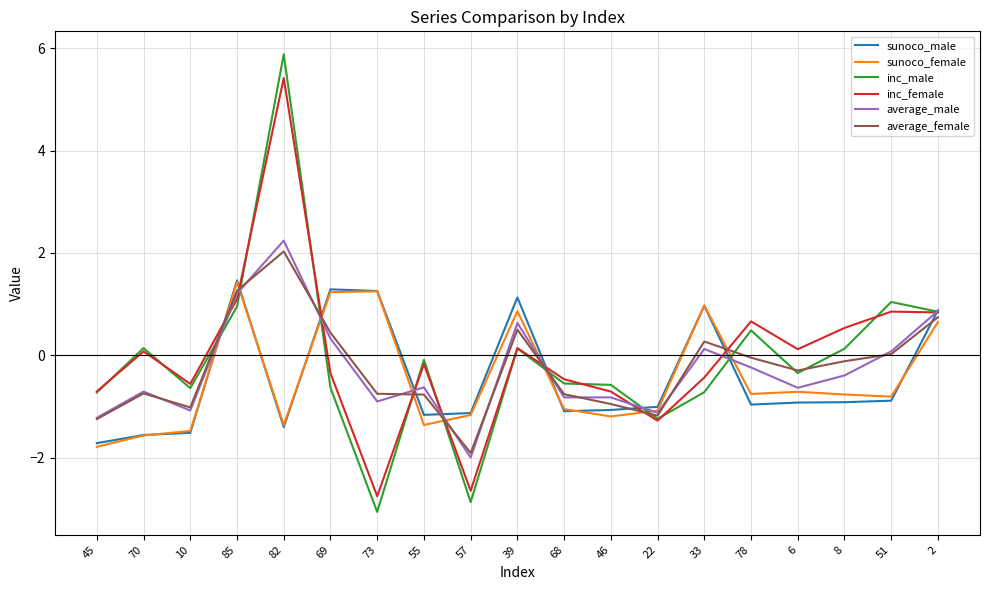

At which category is the sum across all series the highest?

82